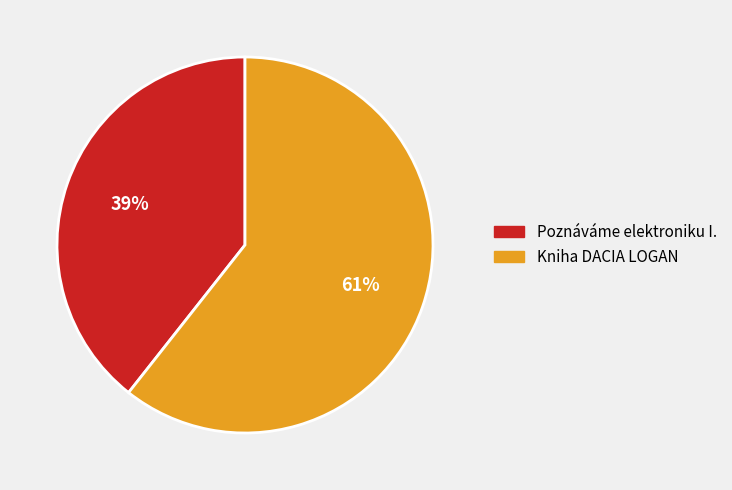

To the nearest percent, what percentage of the pie is Kniha DACIA LOGAN?

61%